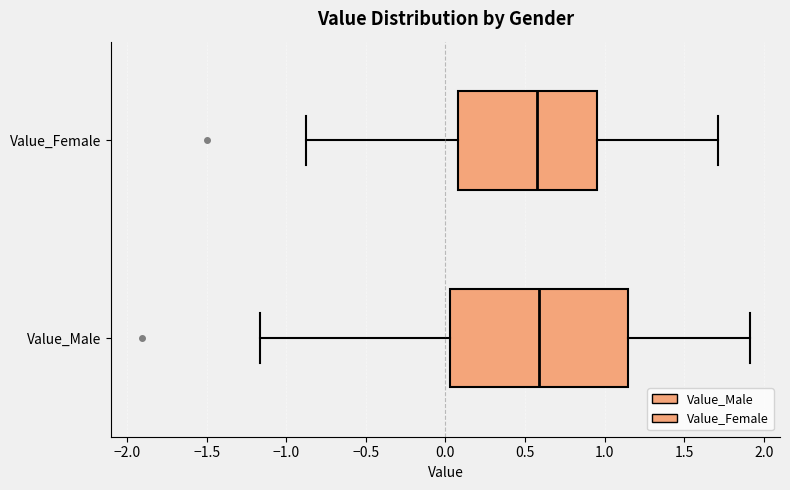

Reading bottom to top, transcribe this box plot: for each box, give where its median line is, the range the box spans, and where its two whiskers end, as read against the x-axis. The values are not printed on the chart, so give them approximately, as read against the axis.

Value_Male: median 0.60, box 0.05 to 1.15, whiskers -1.15 to 1.90
Value_Female: median 0.60, box 0.10 to 0.95, whiskers -0.85 to 1.70